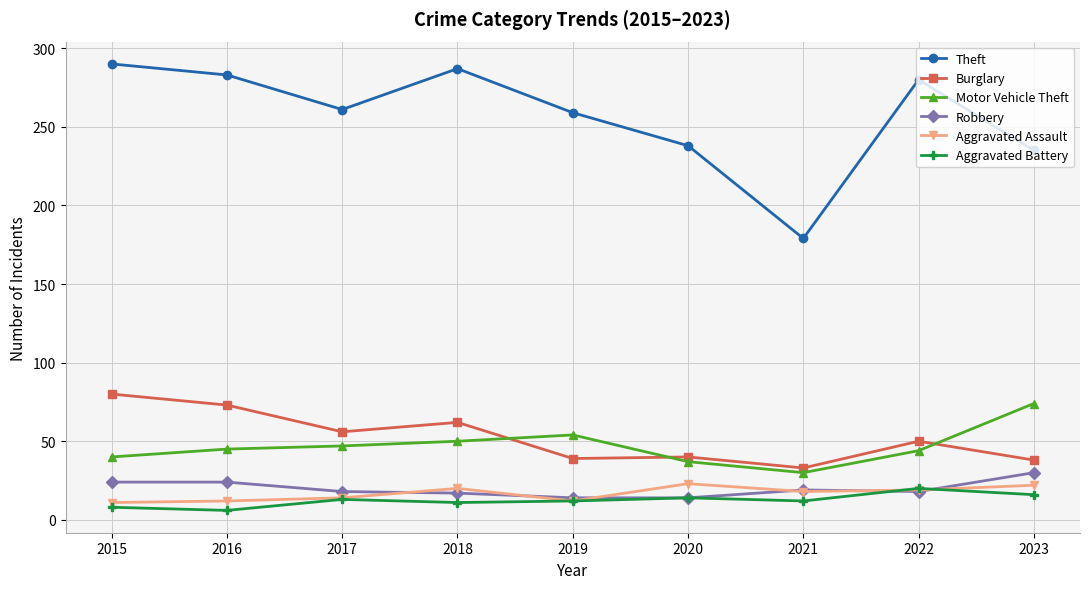

How many lines are shown in the chart?

6